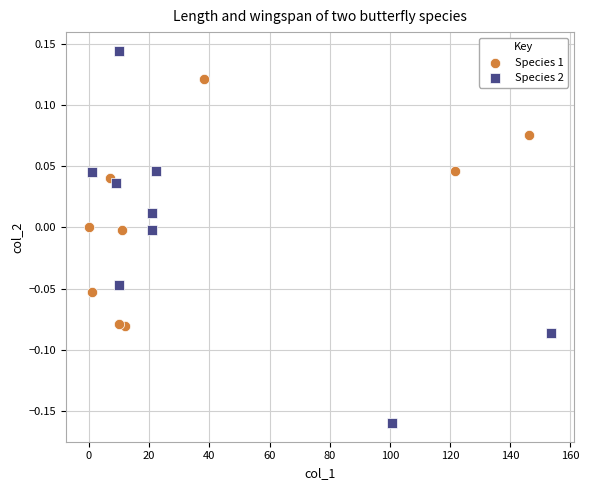

Which series has the widest spread of Y values?

Species 2